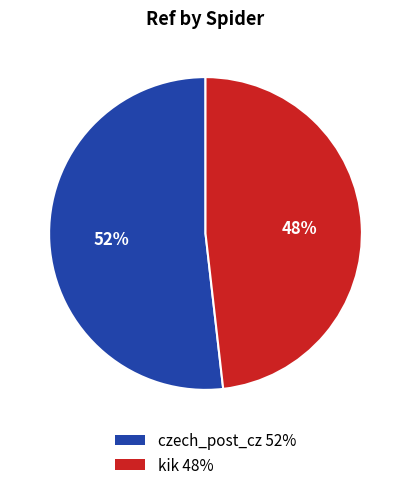

Which category has the biggest portion of the pie?

czech_post_cz